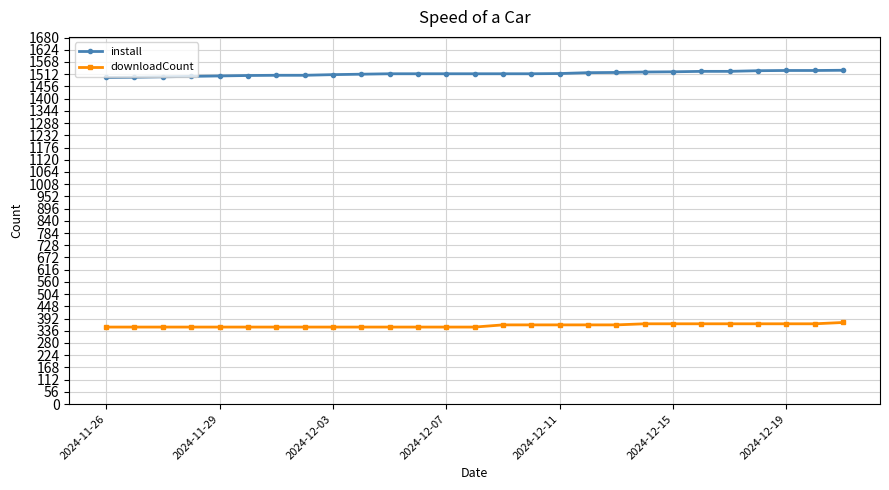

Which series has the largest total across all categories?

install